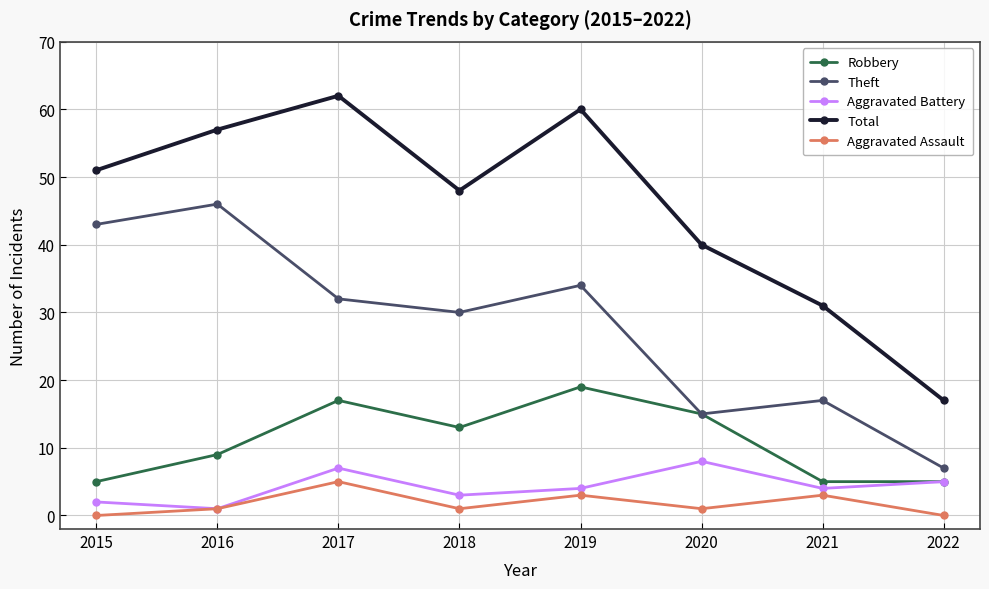

What is the sum of the Theft values at 2016 and 2021?

63